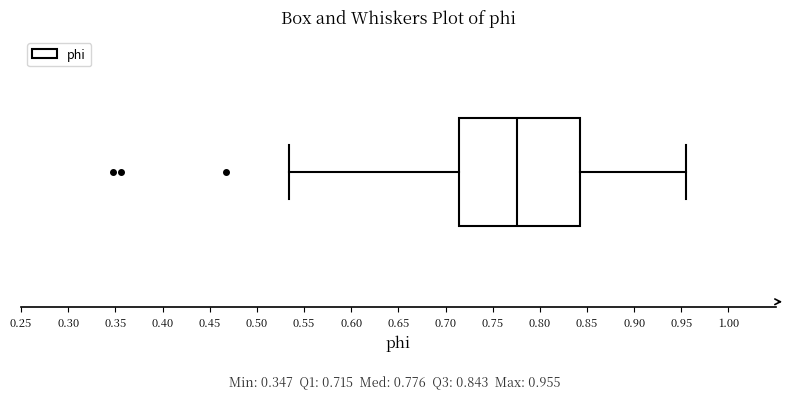

Where does the median line of the box sit on the x-axis? The values are not printed on the chart, so give them approximately, as read against the axis.

0.775